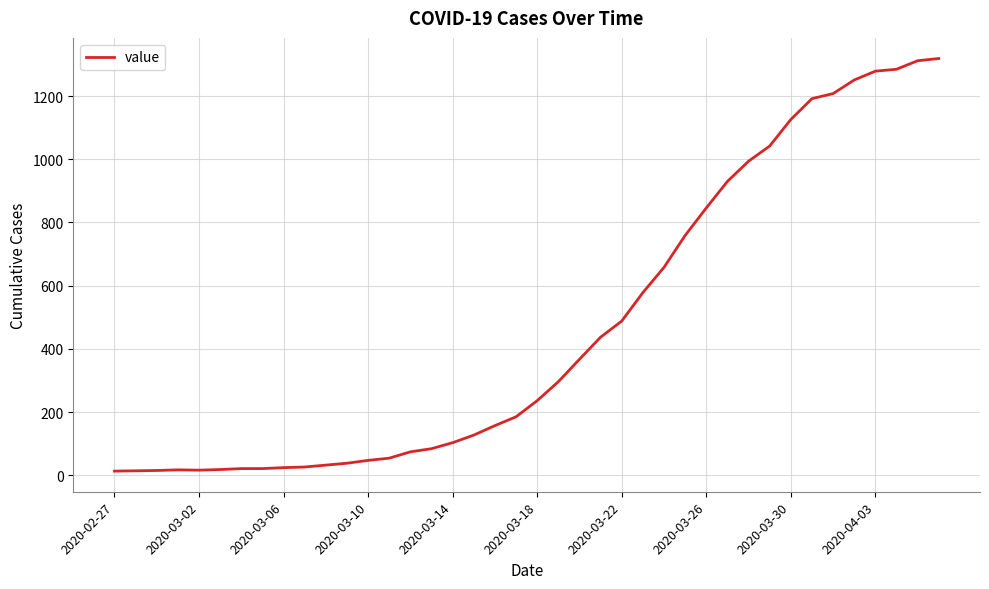

What is the maximum value shown in the chart?

1319